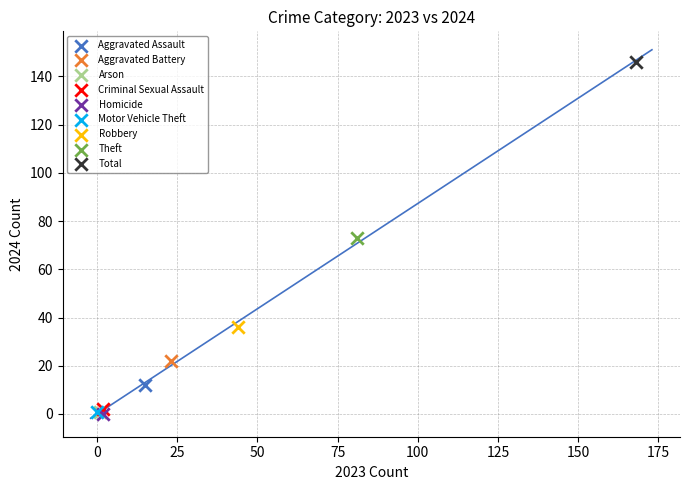

What are all the series names shown in the legend?

Aggravated Assault, Aggravated Battery, Arson, Criminal Sexual Assault, Homicide, Motor Vehicle Theft, Robbery, Theft, Total